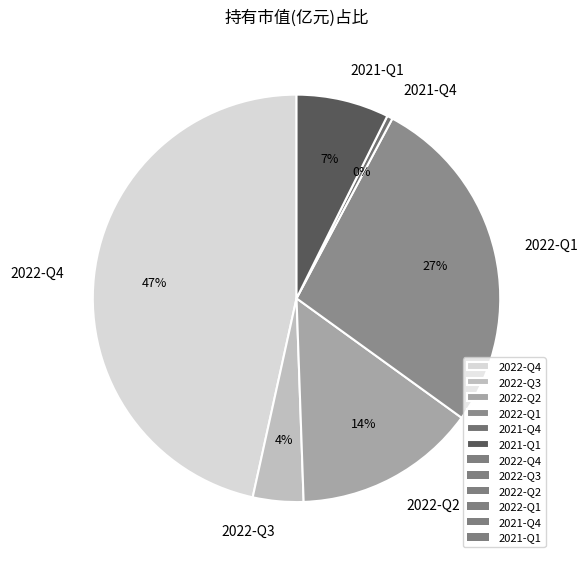

Does 2022-Q2 account for over 50% of the chart?

No